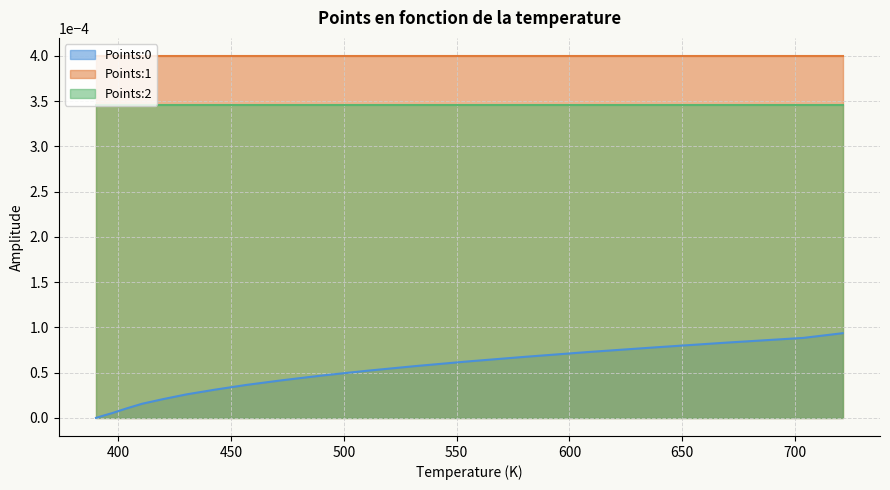

What are all the series names shown in the legend?

Points:0, Points:1, Points:2